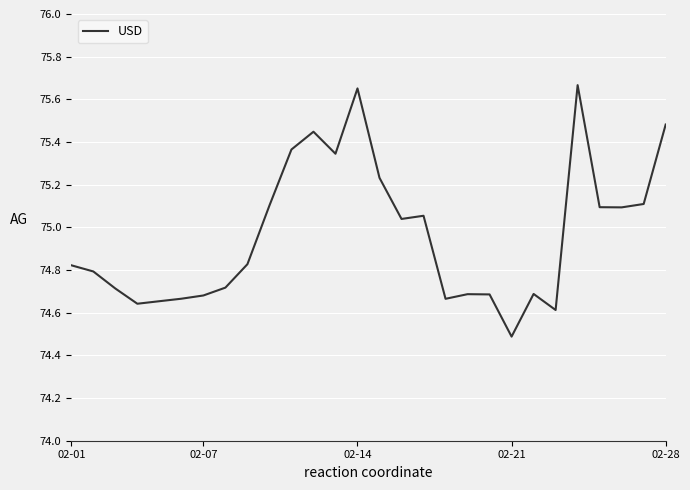

What is the difference between the maximum and second lowest values?

1.1